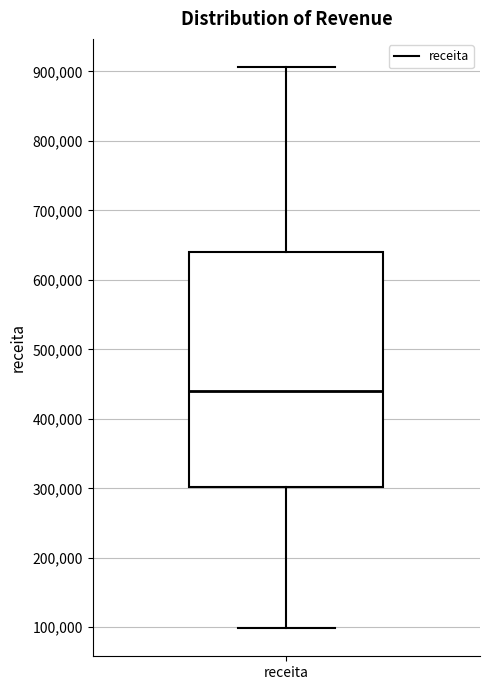

Transcribe this box plot: give where the median line is, the range the box spans, and where the two whiskers end, as read against the y-axis. The values are not printed on the chart, so give them approximately, as read against the axis.

median 440000, box 300000 to 640000, whiskers 100000 to 910000